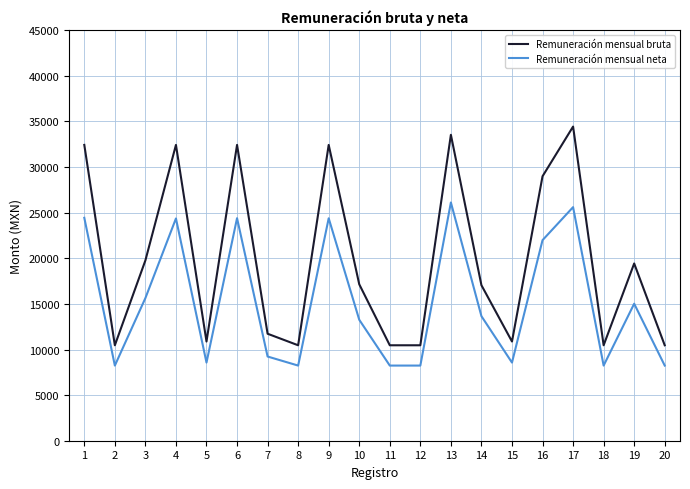

Is the value of Remuneración mensual bruta at 5 greater than the value of Remuneración mensual neta at 7?

Yes